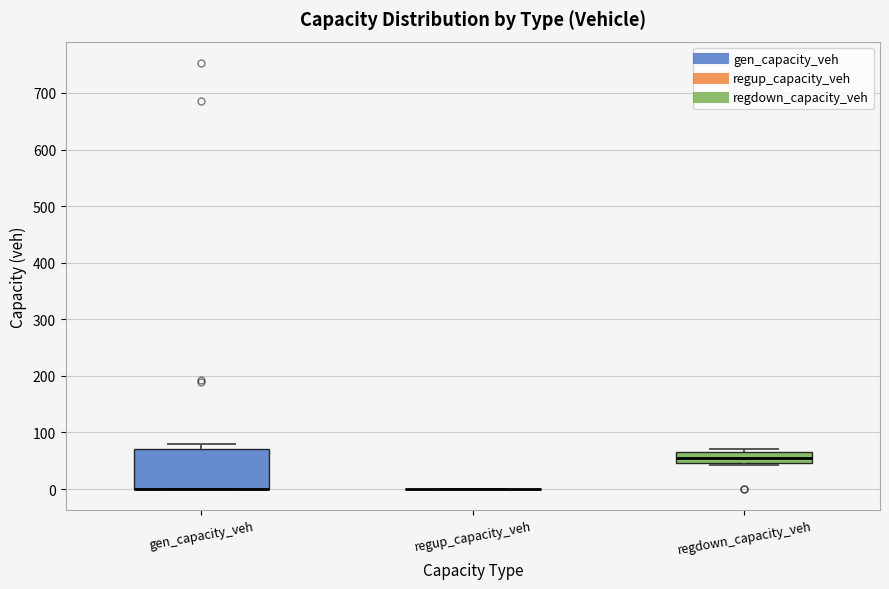

Where is the lower edge of the box for gen_capacity_veh on the y-axis? The values are not printed on the chart, so give them approximately, as read against the axis.

0